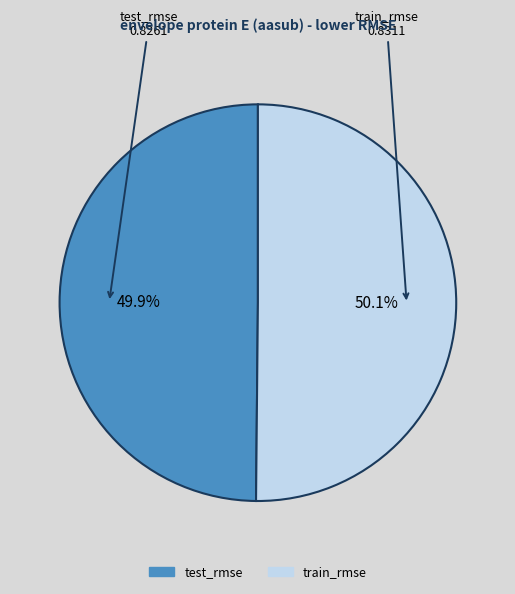

How much of the chart is everything except test_rmse?

50.1%